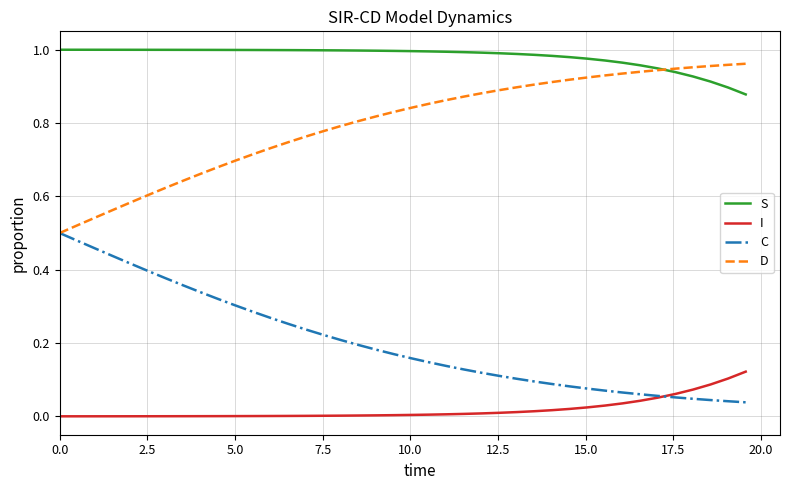

Which series has the largest total across all categories?

S